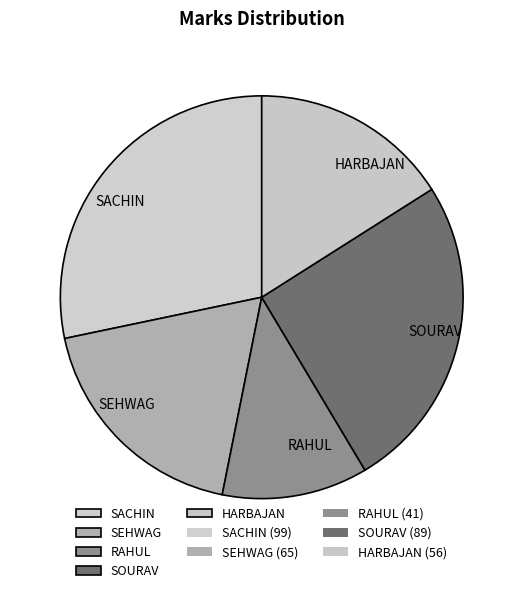

Does SEHWAG represent more than half of the total?

No